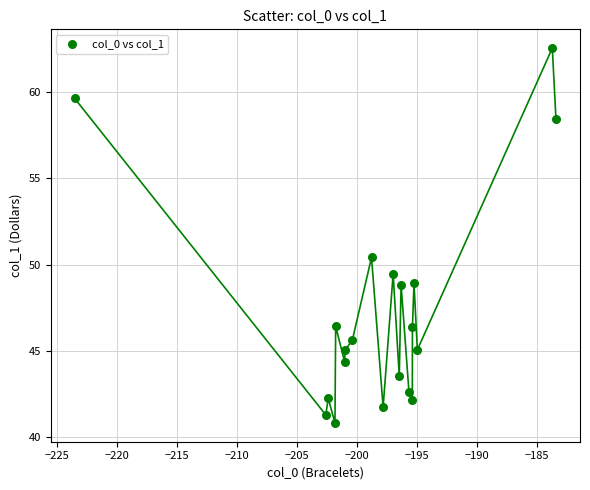

What Y value in the scatter plot is closest to 51?

50.4